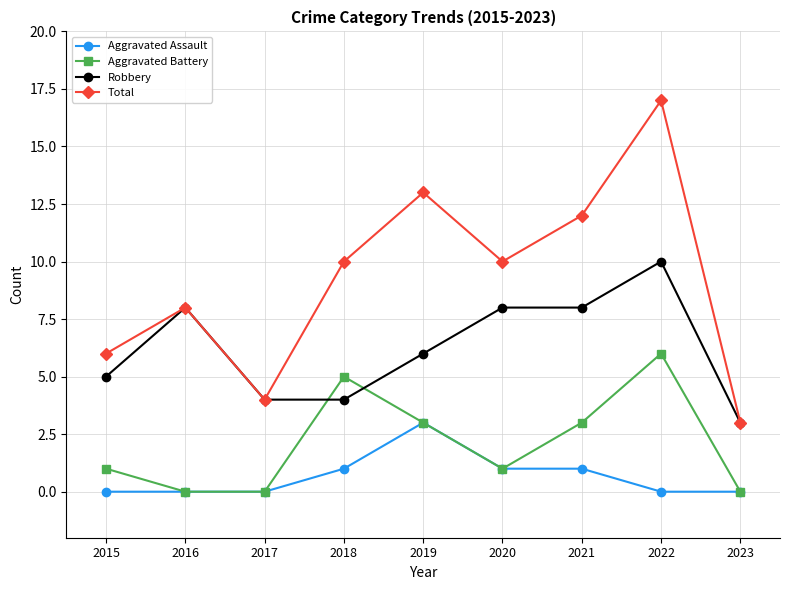

Which series changed the most between 2015 and 2022?

Total